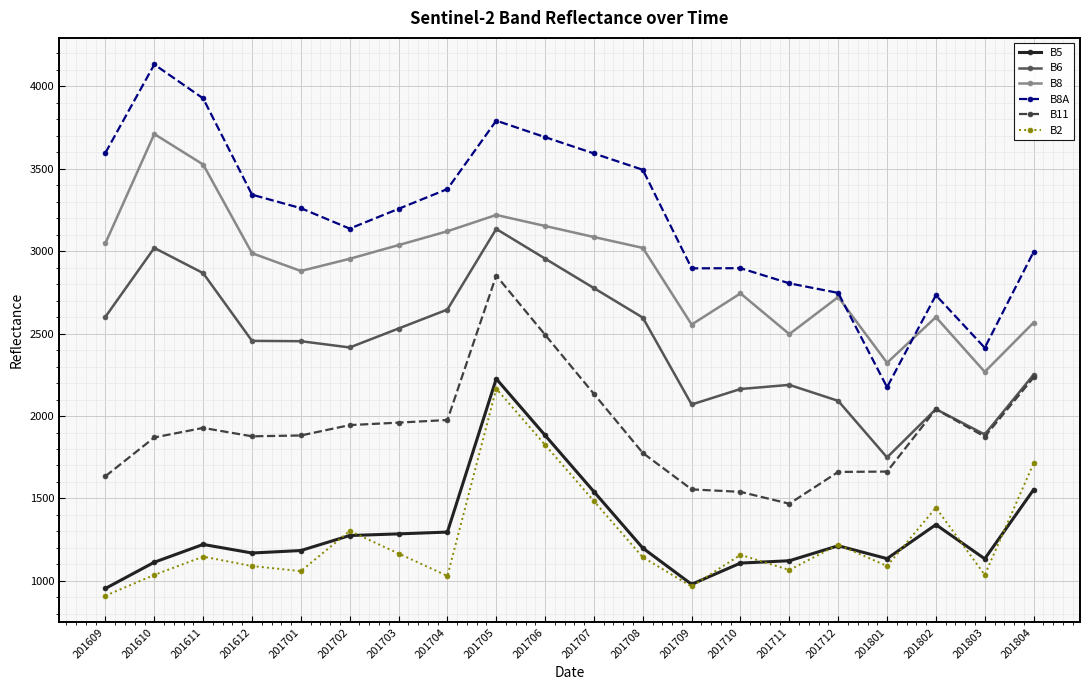

Is the value of B8 at 201710 greater than the value of B11 at 201801?

Yes